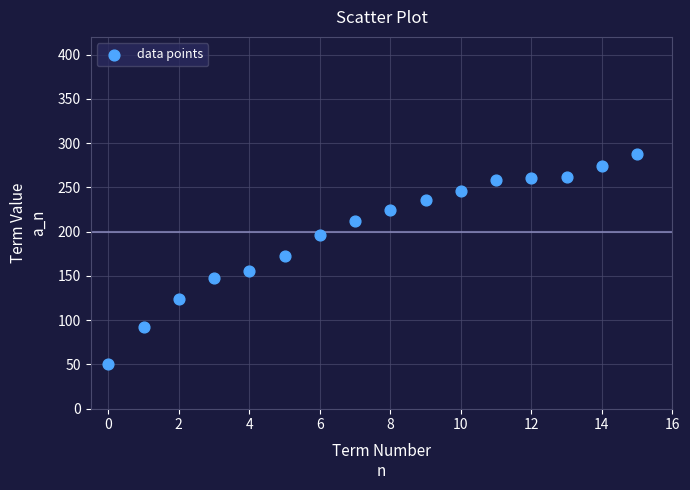

What is the range of Y values (max minus min)?

238